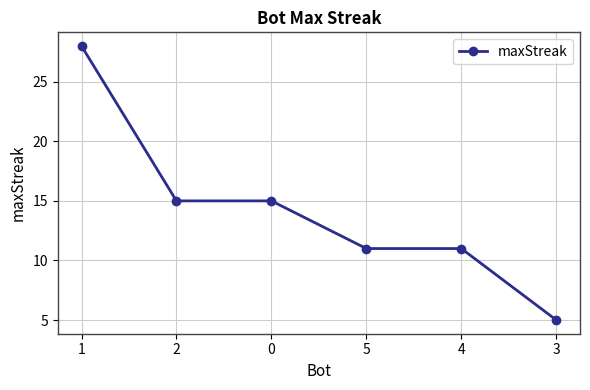

What is the difference between the maximum and minimum values?

23